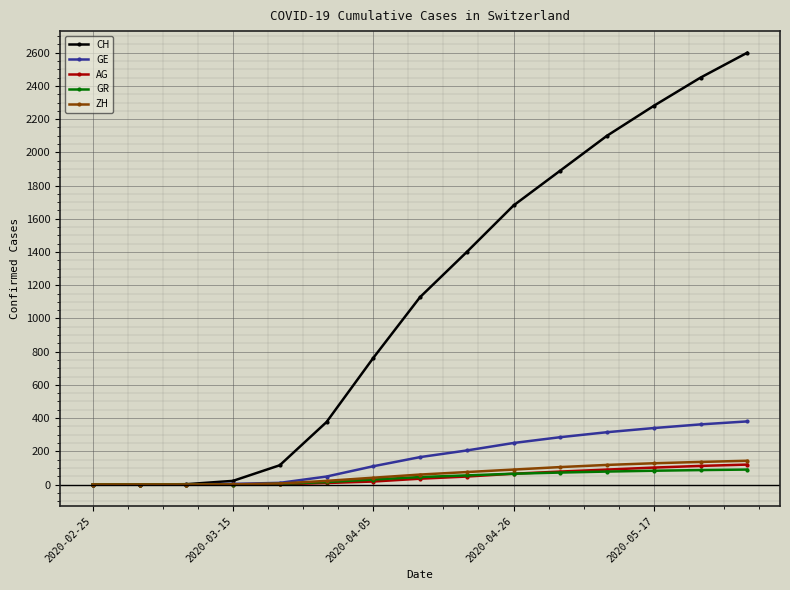

Which series has the largest total across all categories?

CH